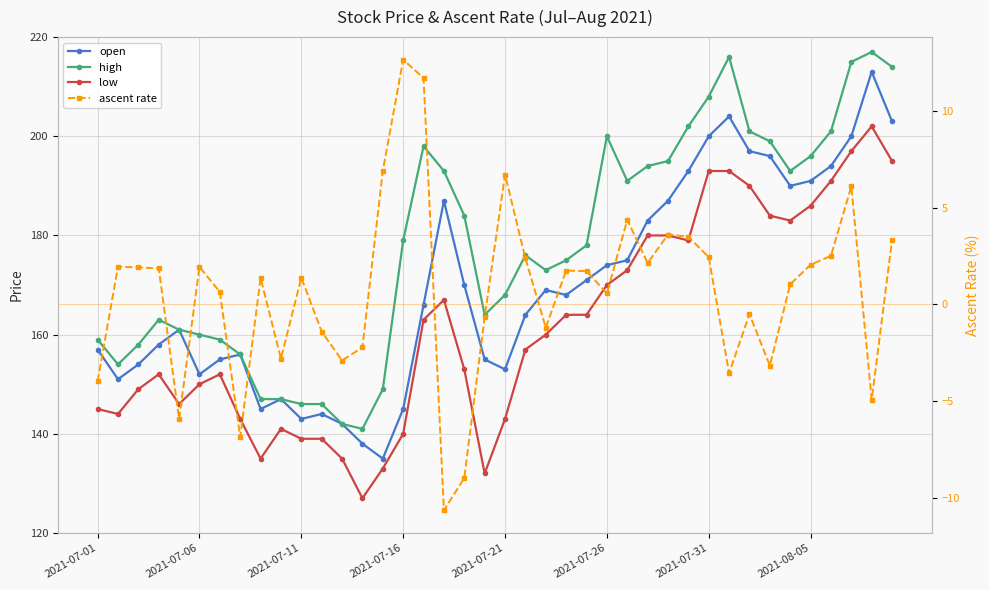

What is the maximum value for low?

202.0